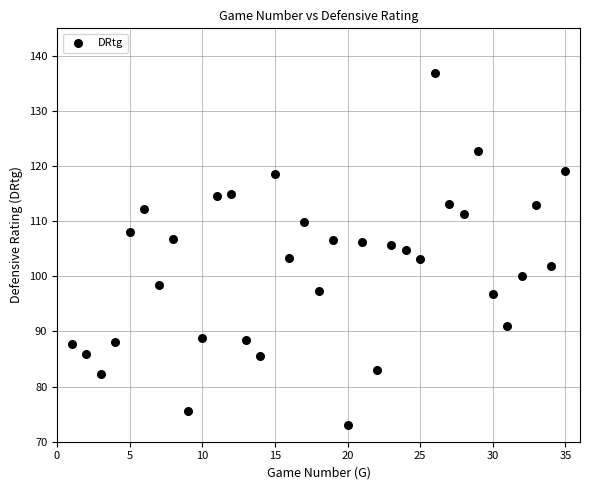

What is the range of X values (max minus min)?

34.0